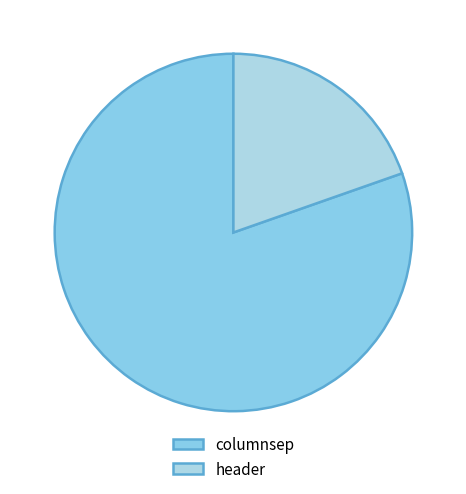

Which category accounts for the majority?

columnsep